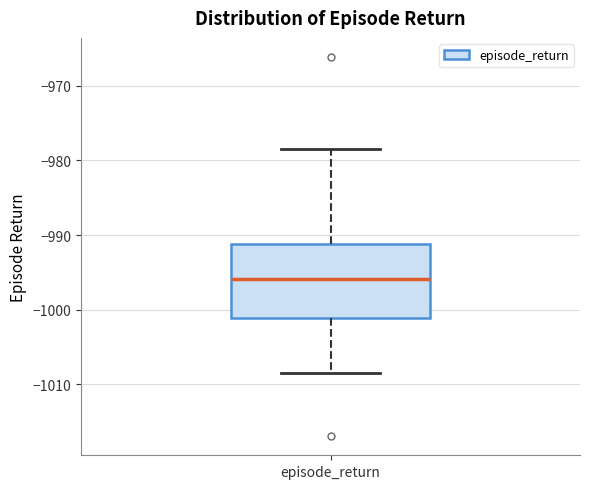

Where does the upper whisker of the box for episode_return end on the y-axis? The values are not printed on the chart, so give them approximately, as read against the axis.

-978